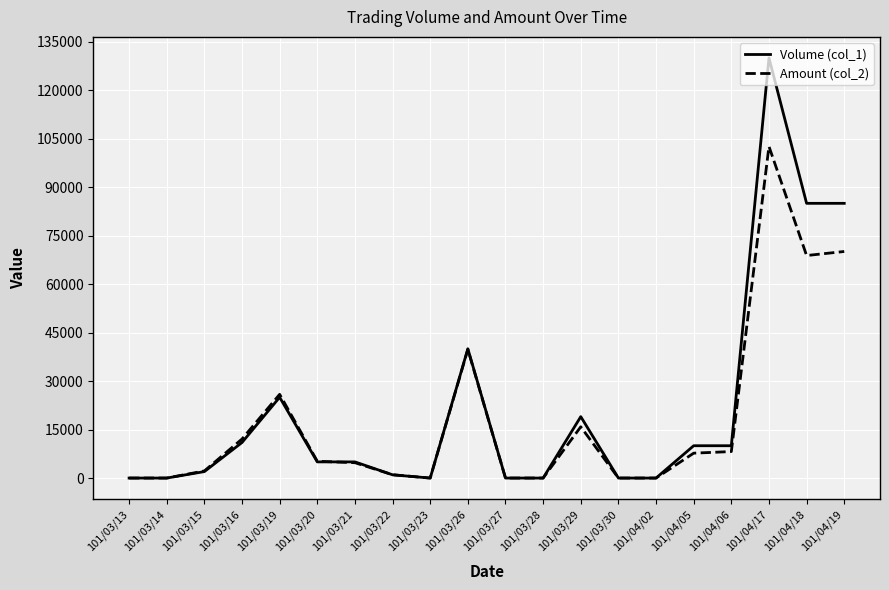

Does the chart have visible grid lines?

Yes